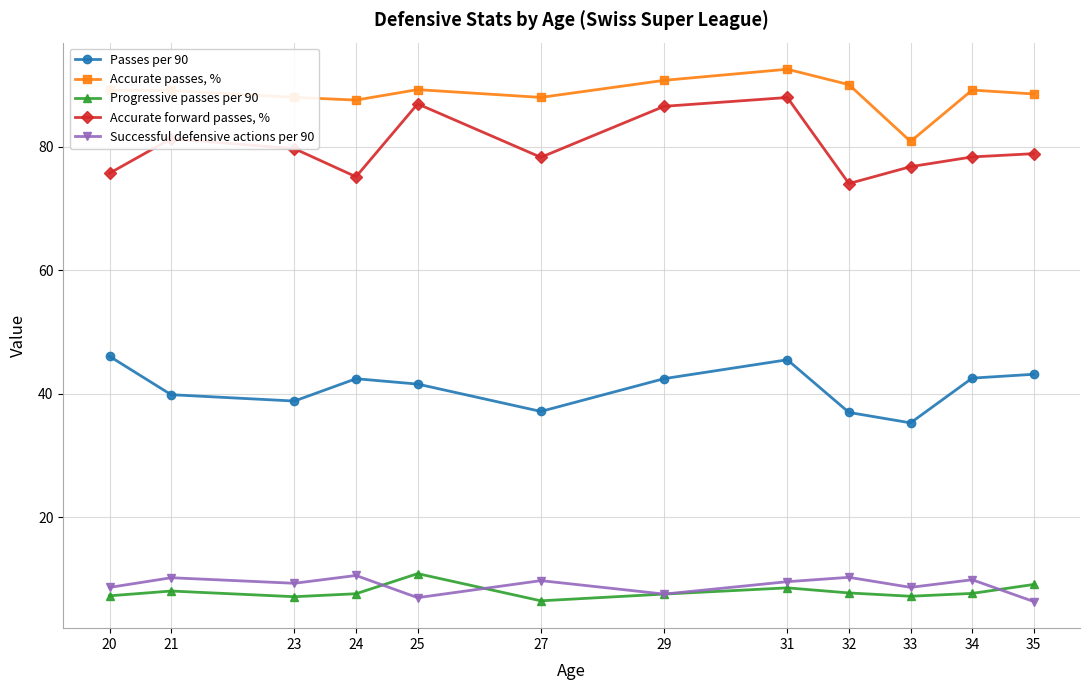

What is the sum of all Accurate forward passes, % values?

959.9